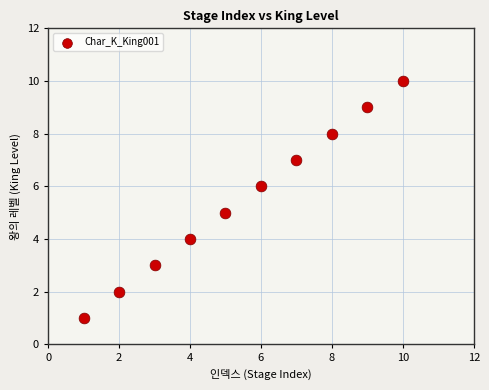

What is the range of X values (max minus min)?

9